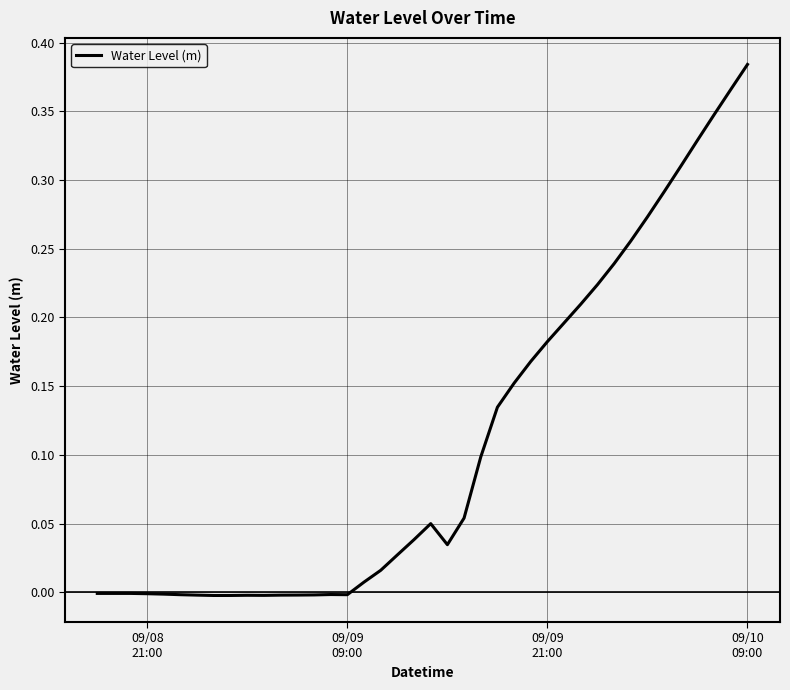

Does the chart display data point markers on the line(s)?

No